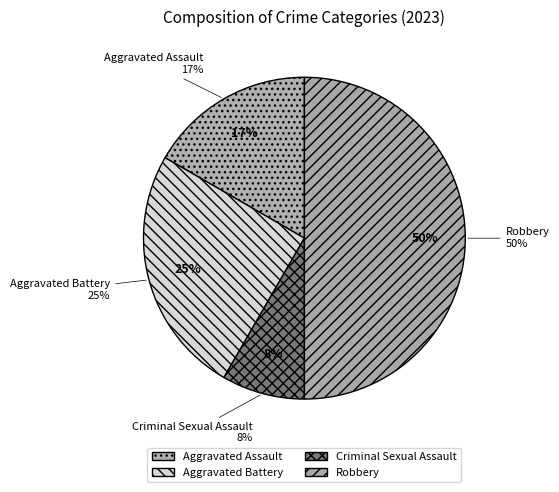

Approximately how many times larger is the value at Criminal Sexual Assault compared to Robbery?

0.2